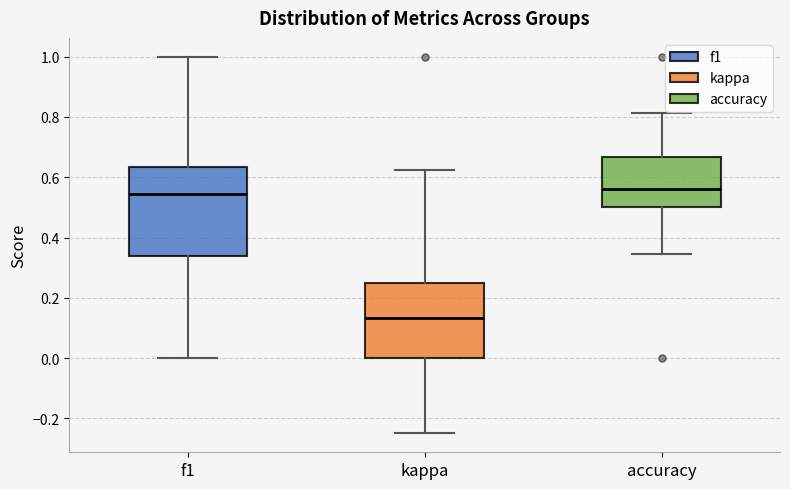

Reading left to right, read every box against the y-axis: the position of its median line, the range the box covers, and the ends of its whiskers. The values are not printed on the chart, so give them approximately, as read against the axis.

f1: median 0.54, box 0.34 to 0.64, whiskers 0.00 to 1.00
kappa: median 0.14, box 0.00 to 0.26, whiskers -0.24 to 0.62
accuracy: median 0.56, box 0.50 to 0.66, whiskers 0.34 to 0.82